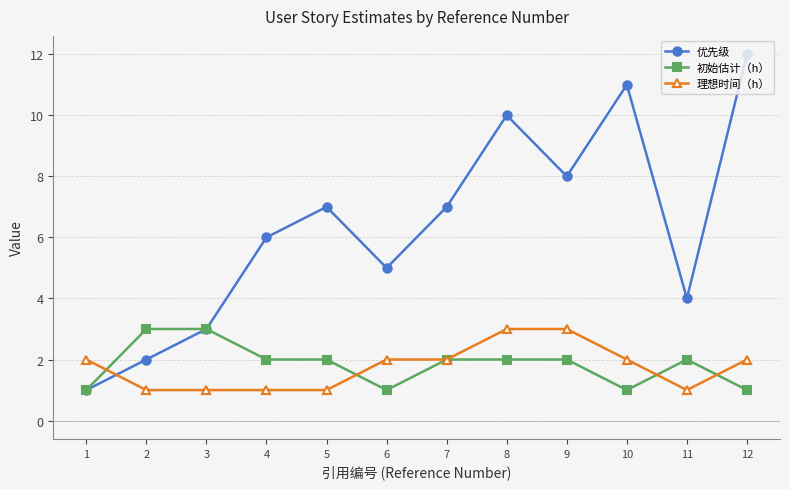

Which category has the highest value across all series?

12